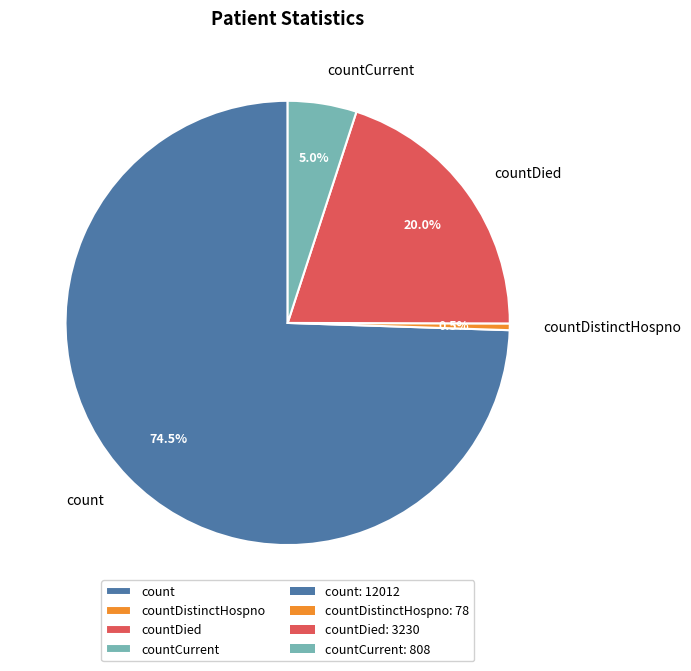

Do countDied and count together represent more than half of the pie?

Yes